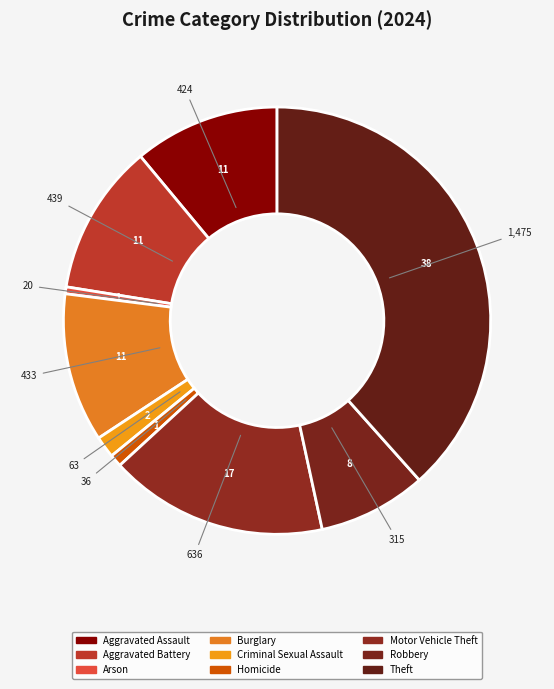

How many slices are in this pie chart?

9